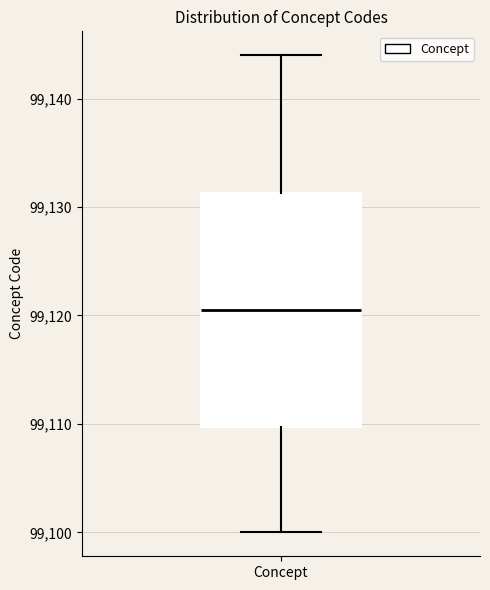

Transcribe this box plot: give where the median line is, the range the box spans, and where the two whiskers end, as read against the y-axis. The values are not printed on the chart, so give them approximately, as read against the axis.

median 99121, box 99110 to 99131, whiskers 99100 to 99144